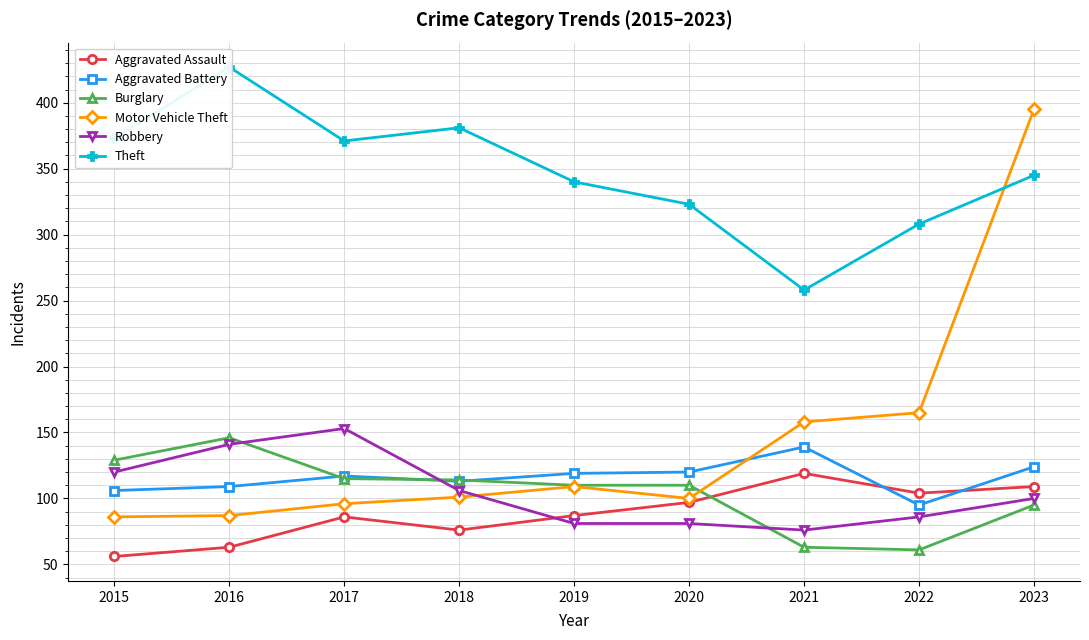

What are all the series names shown in the legend?

Aggravated Assault, Aggravated Battery, Burglary, Motor Vehicle Theft, Robbery, Theft